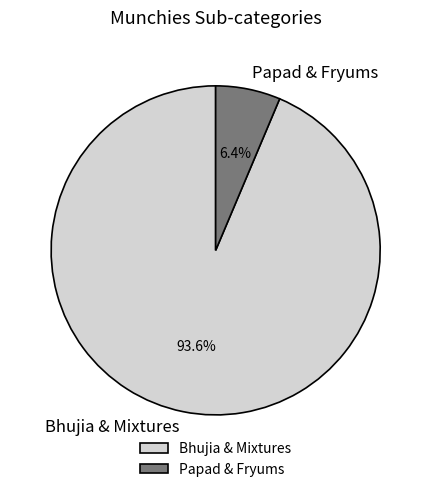

How much of the chart is everything except Bhujia & Mixtures?

6.4%